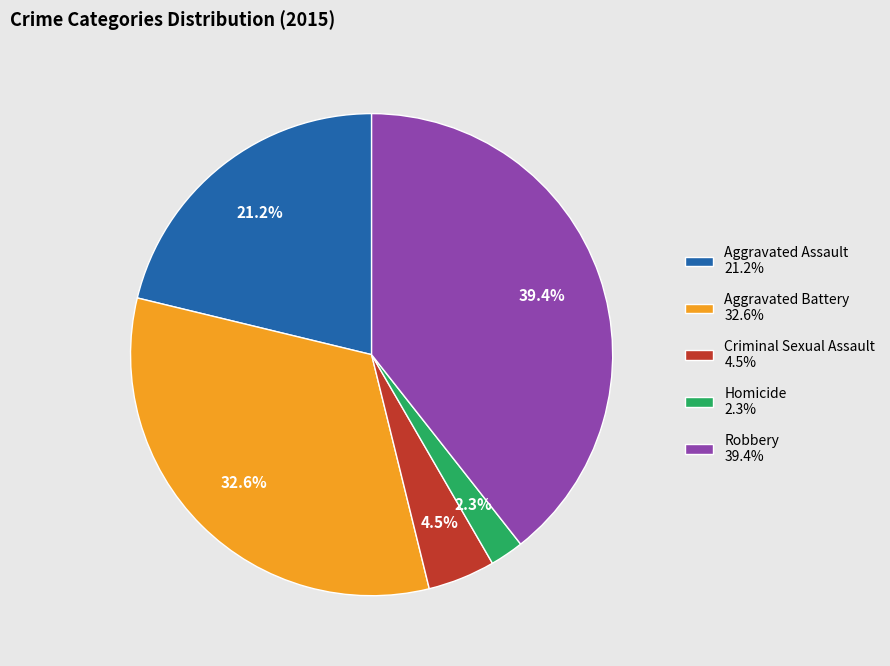

How many slices are in this pie chart?

5